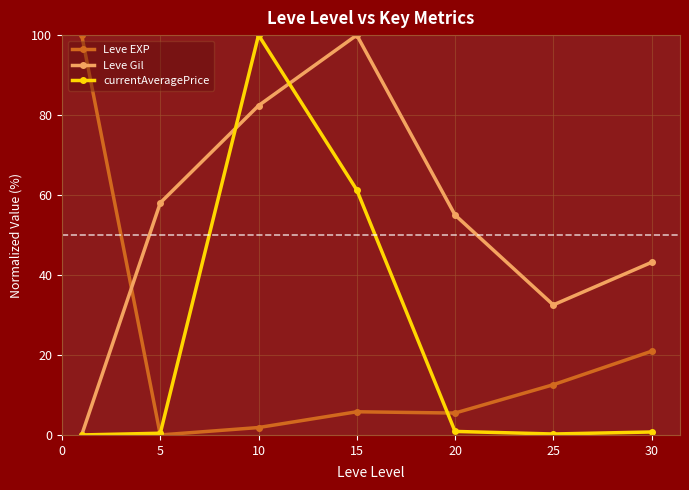

What is the value of the currentAveragePrice point at the 4th from the left?

61.3